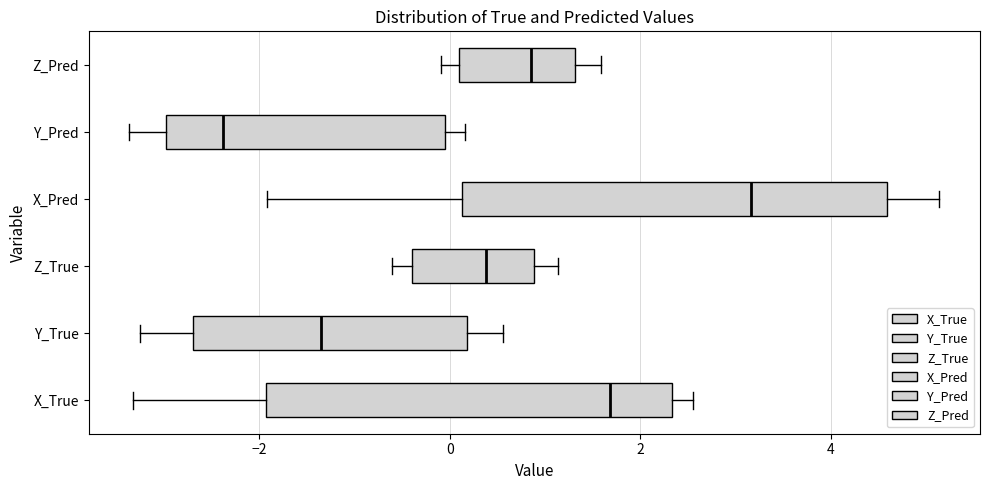

Reading bottom to top, read every box against the x-axis: the position of its median line, the range the box covers, and the ends of its whiskers. The values are not printed on the chart, so give them approximately, as read against the axis.

X_True: median 1.6, box -2.0 to 2.4, whiskers -3.4 to 2.6
Y_True: median -1.4, box -2.6 to 0.2, whiskers -3.2 to 0.6
Z_True: median 0.4, box -0.4 to 0.8, whiskers -0.6 to 1.2
X_Pred: median 3.2, box 0.2 to 4.6, whiskers -2.0 to 5.2
Y_Pred: median -2.4, box -3.0 to 0.0, whiskers -3.4 to 0.2
Z_Pred: median 0.8, box 0.0 to 1.4, whiskers 0.0 (just left of the box's left edge) to 1.6